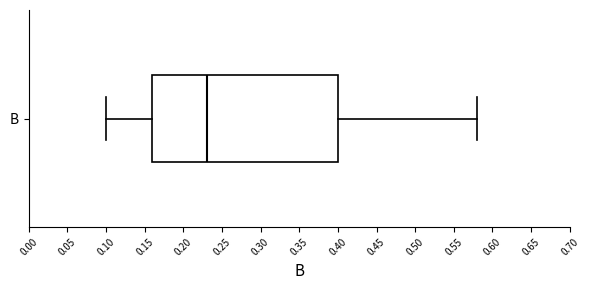

Read this box plot against the x-axis: the position of the median line, the range covered by the box, and the ends of both whiskers. The values are not printed on the chart, so give them approximately, as read against the axis.

median 0.23, box 0.16 to 0.40, whiskers 0.10 to 0.58